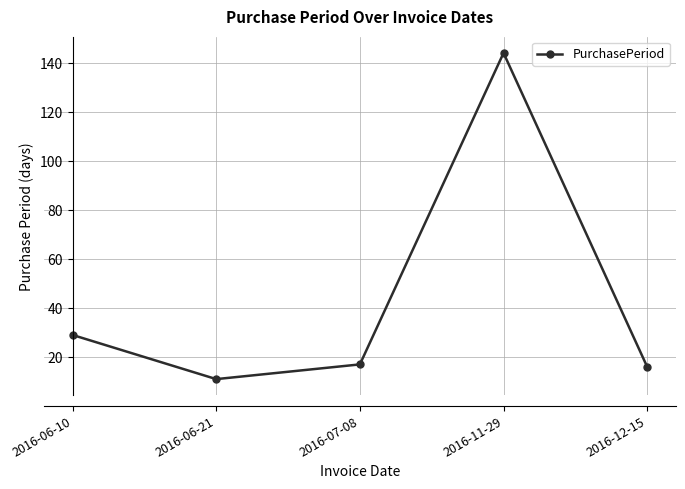

How many values are below 17?

2